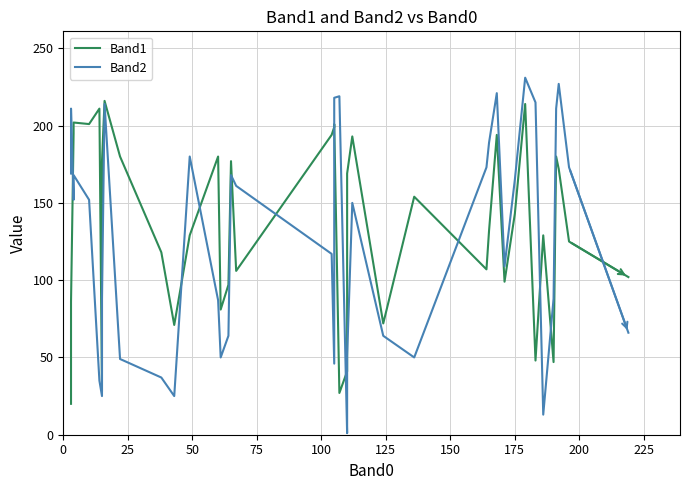

Is it true that Band2 equals 9 at 150?

False